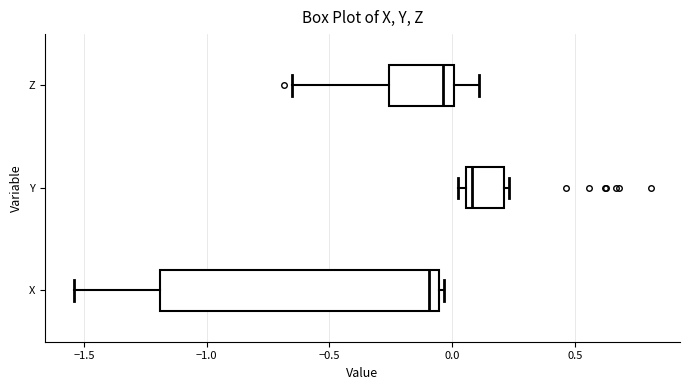

Which box has the furthest to the right median line?

Y